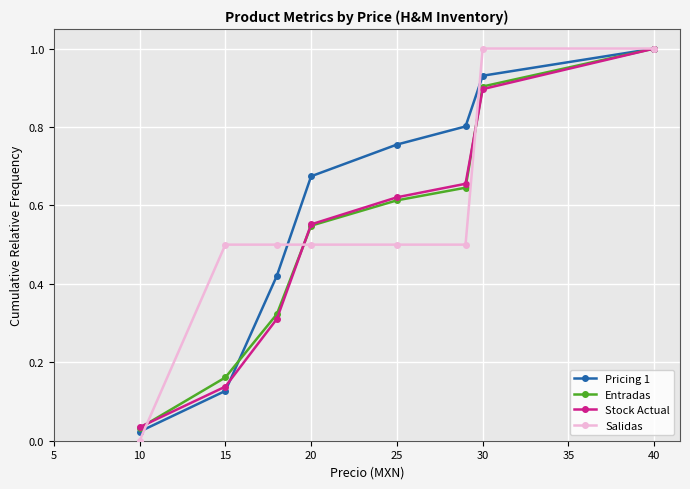

What is the difference between the maximum and minimum values in the Entradas series?

1.0